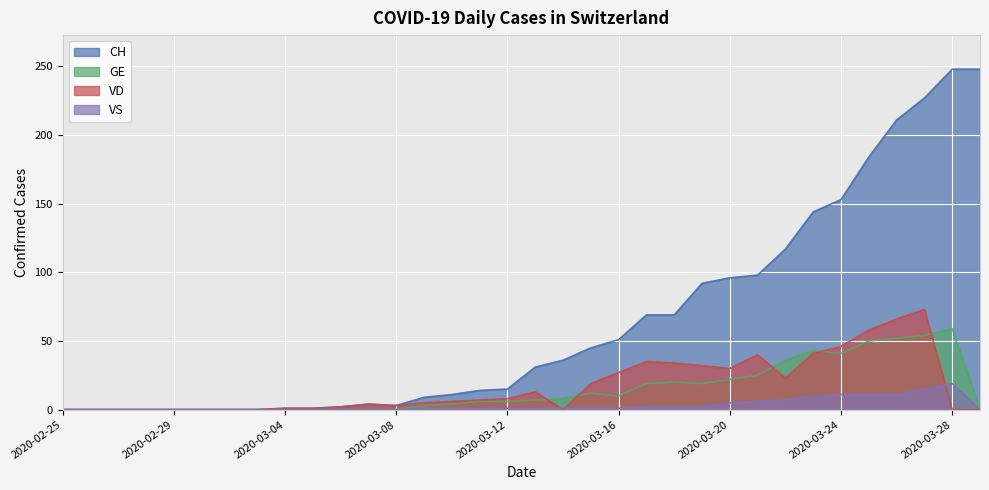

How many interior local peaks does the GE series have?

4